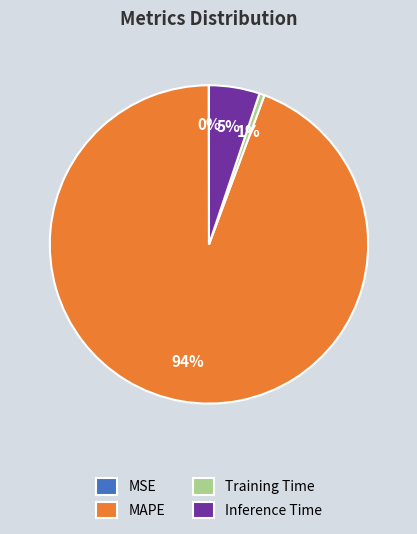

To the nearest percent, what is the difference between the largest and smallest slice percentages?

94%